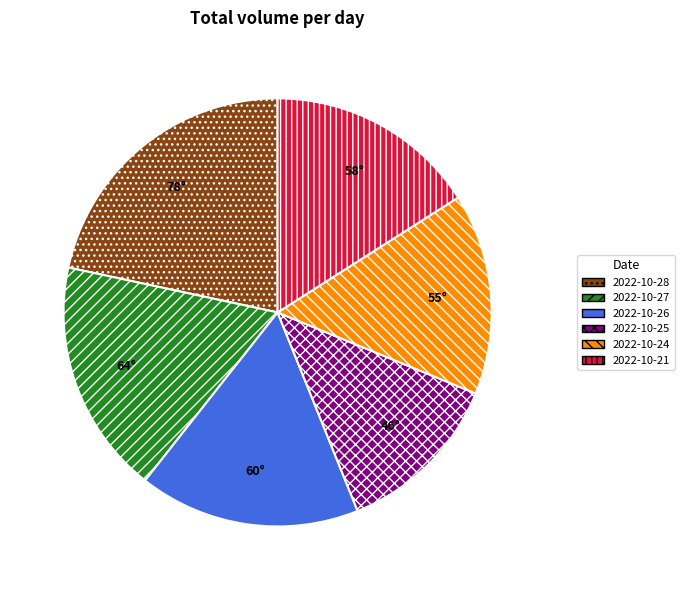

How many segments does this pie chart have?

6